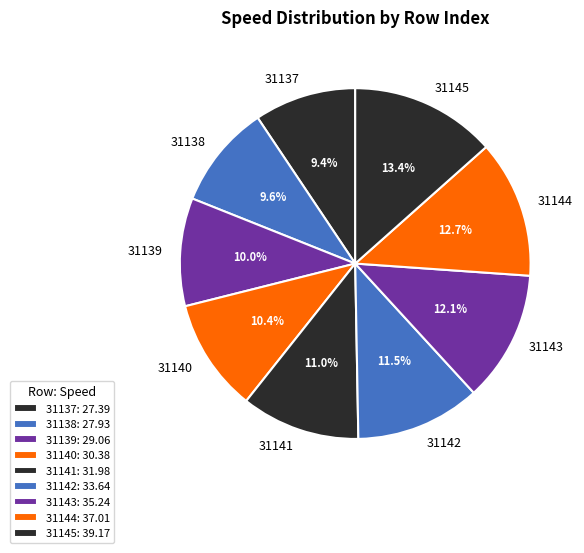

Is it true that 31139 is 10% of the pie?

True